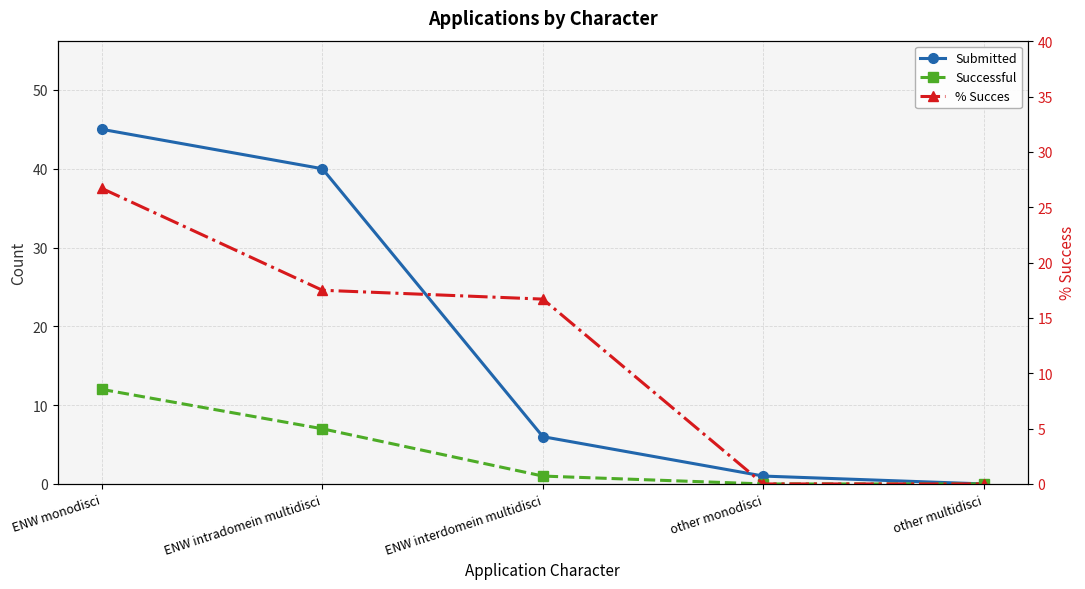

At how many categories does at least one series exceed 38?

2